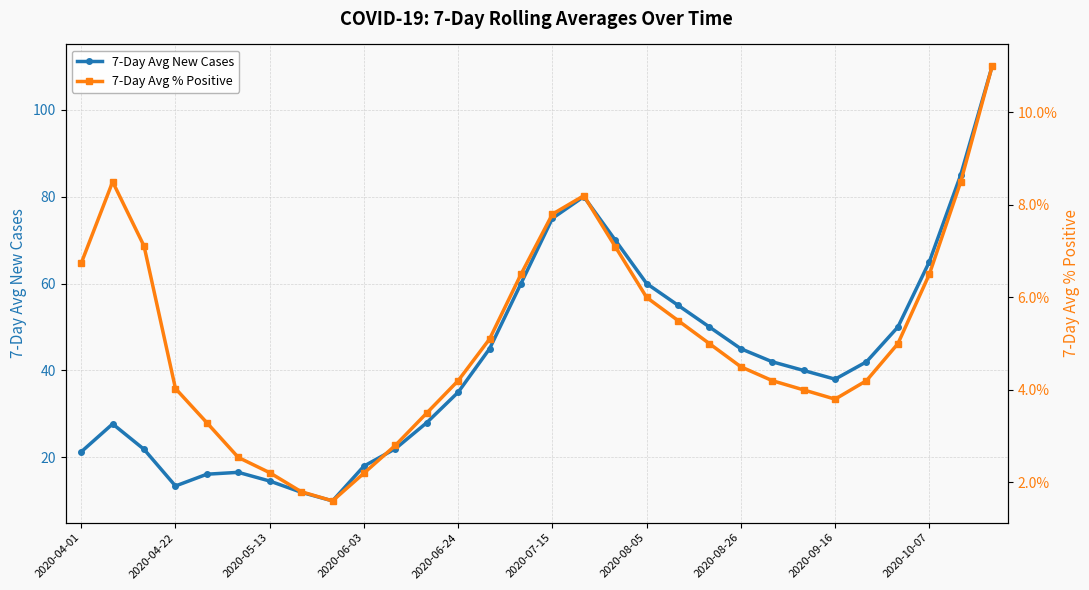

Where is the first local minimum for 7-Day Avg New Cases?

2020-04-22